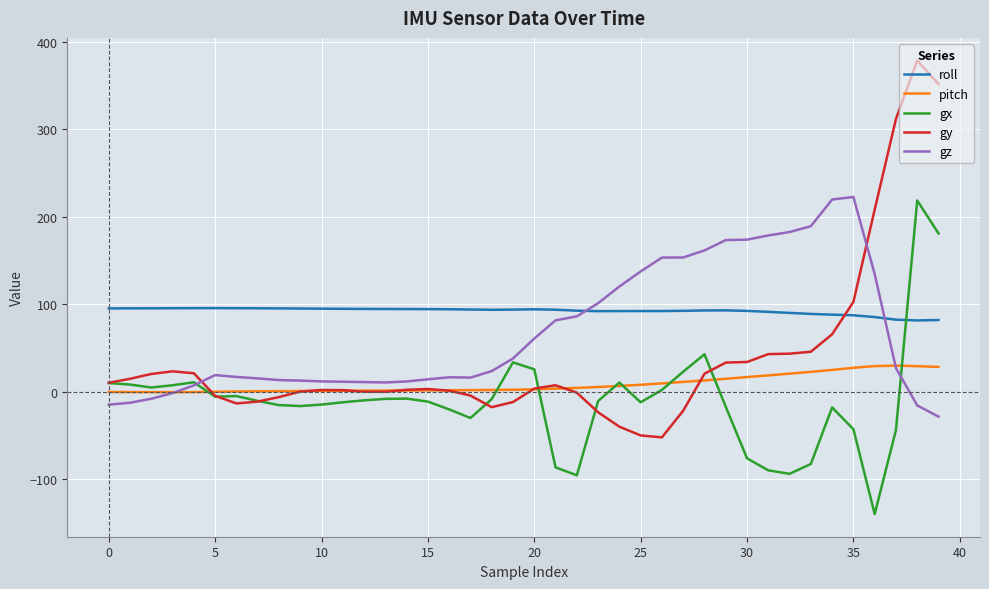

What is the minimum value shown in the chart?

-140.1